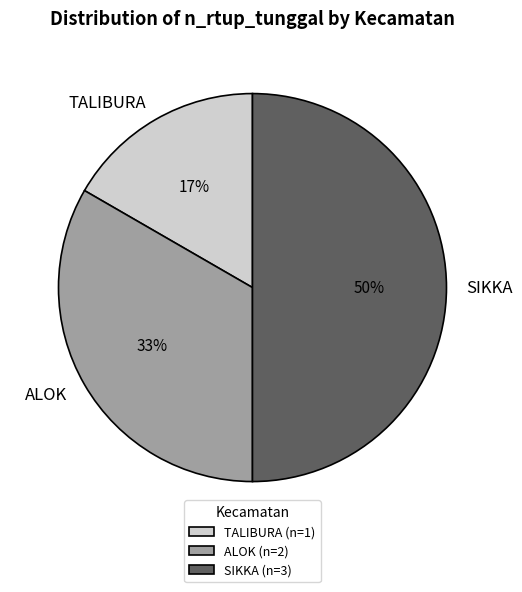

Approximately how many times larger is the value at TALIBURA compared to ALOK?

0.5